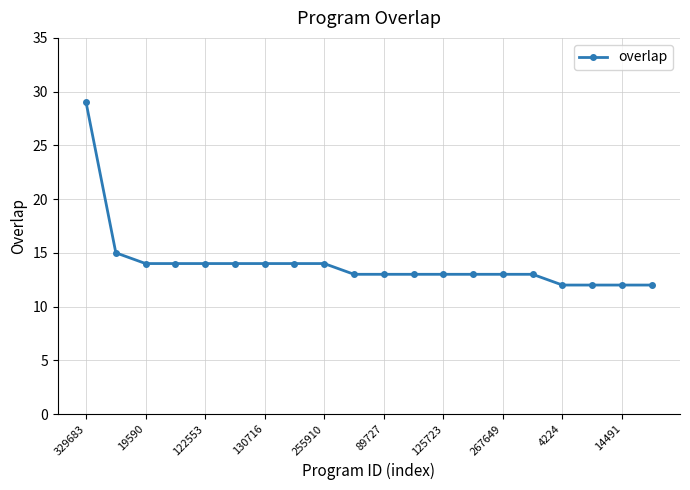

What is the value of the 12th point from the left?

13